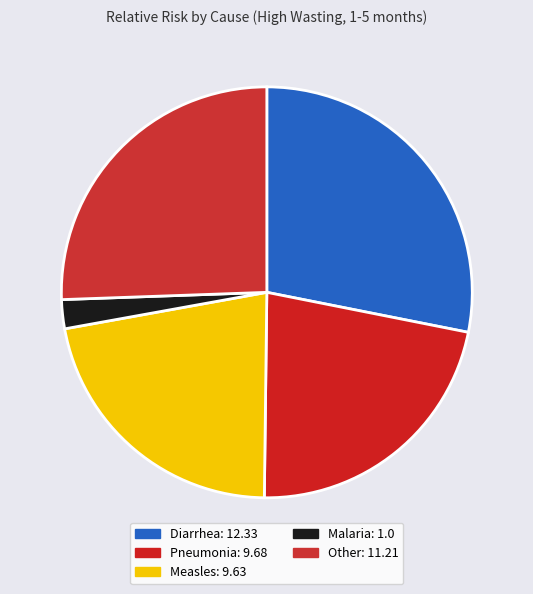

How many segments does this pie chart have?

5